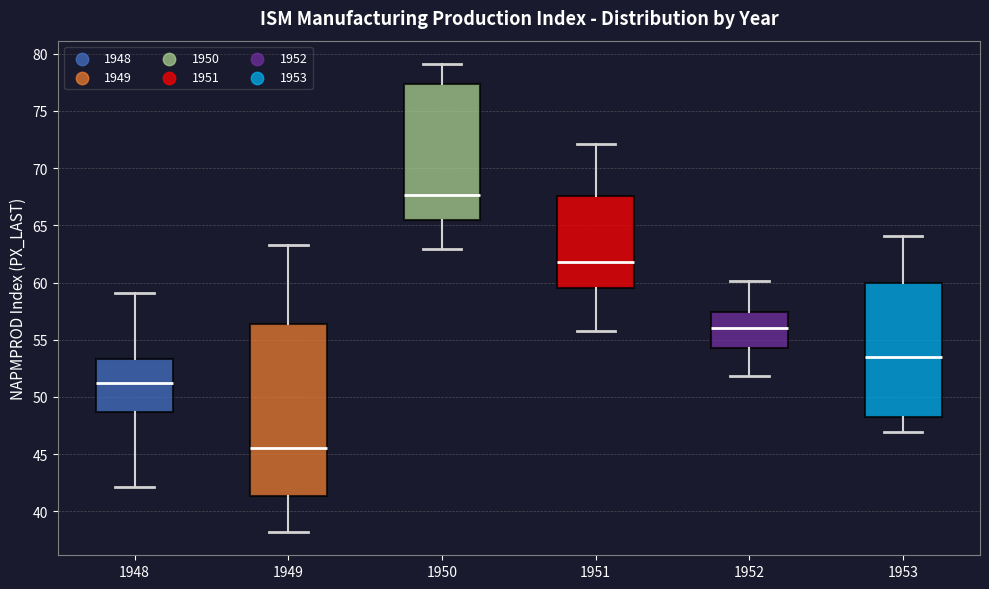

Where does the median line of the box at x = 1951 sit on the y-axis? The values are not printed on the chart, so give them approximately, as read against the axis.

62.0